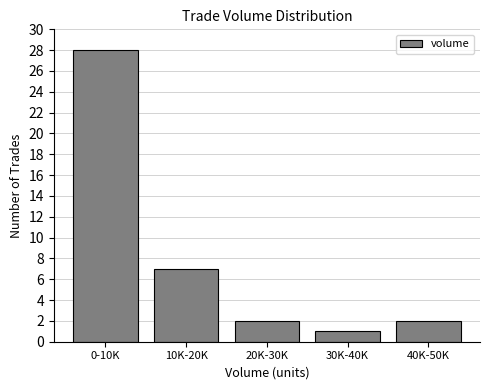

Reading left to right, what are all the values shown in this chart?

28	7	2	1	2